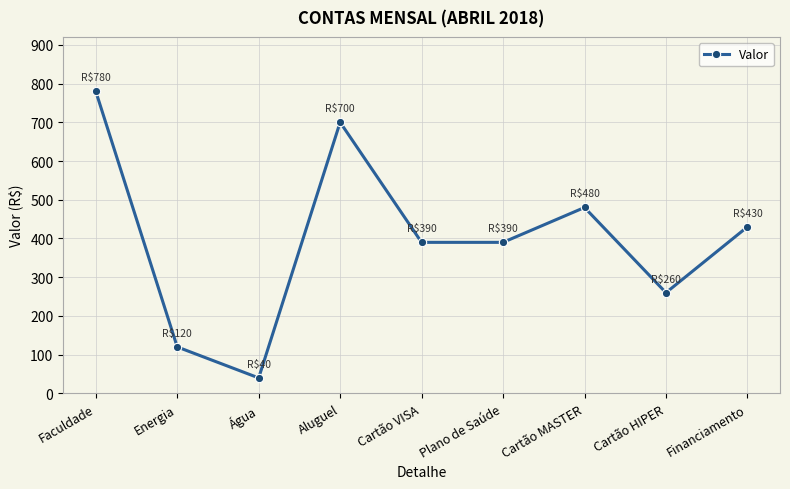

What is the smallest value displayed?

40